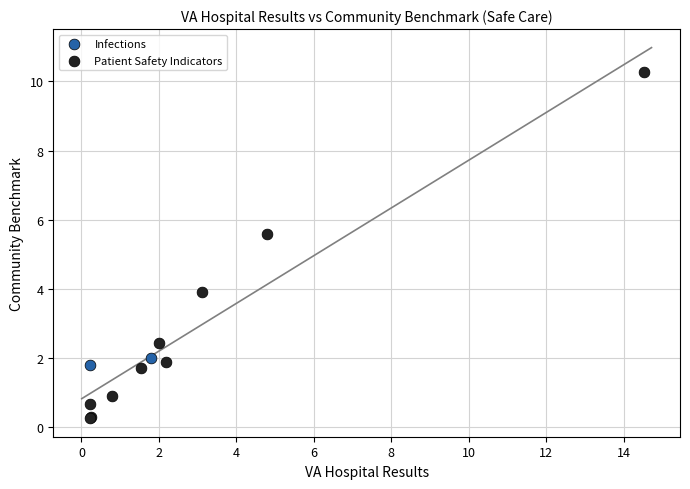

What are all the series names shown in the legend?

Infections, Patient Safety Indicators